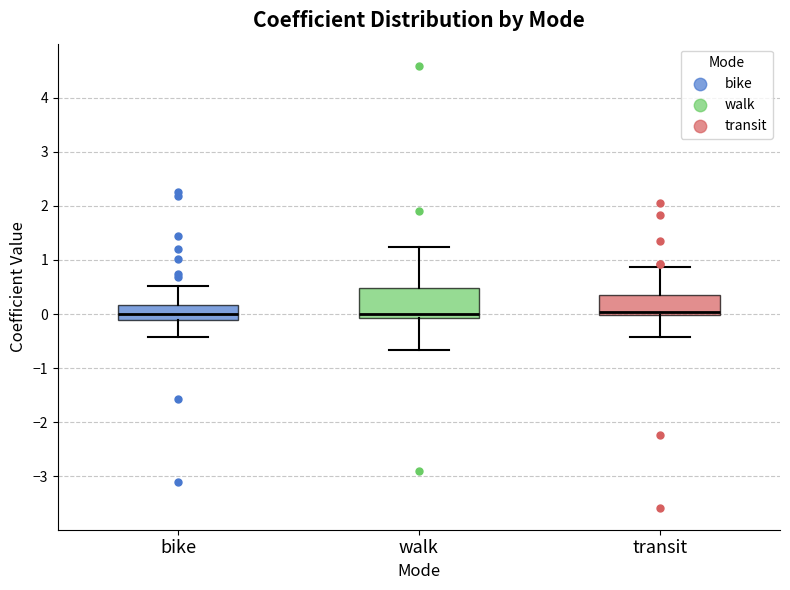

Reading left to right, transcribe this box plot: for each box, give where its median line is, the range the box spans, and where its two whiskers end, as read against the y-axis. The values are not printed on the chart, so give them approximately, as read against the axis.

bike: median 0.0, box -0.1 to 0.2, whiskers -0.4 to 0.5
walk: median 0.0, box -0.1 to 0.5, whiskers -0.7 to 1.2
transit: median 0.0 (just above the box's lower edge), box 0.0 to 0.3, whiskers -0.4 to 0.9